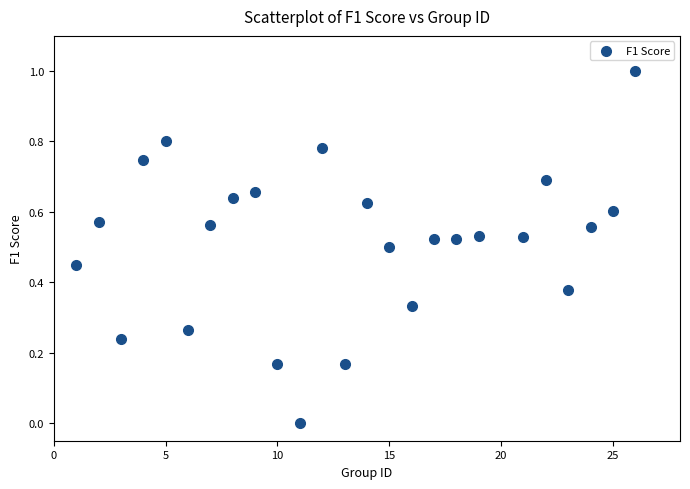

What is the range of Y values (max minus min)?

1.0